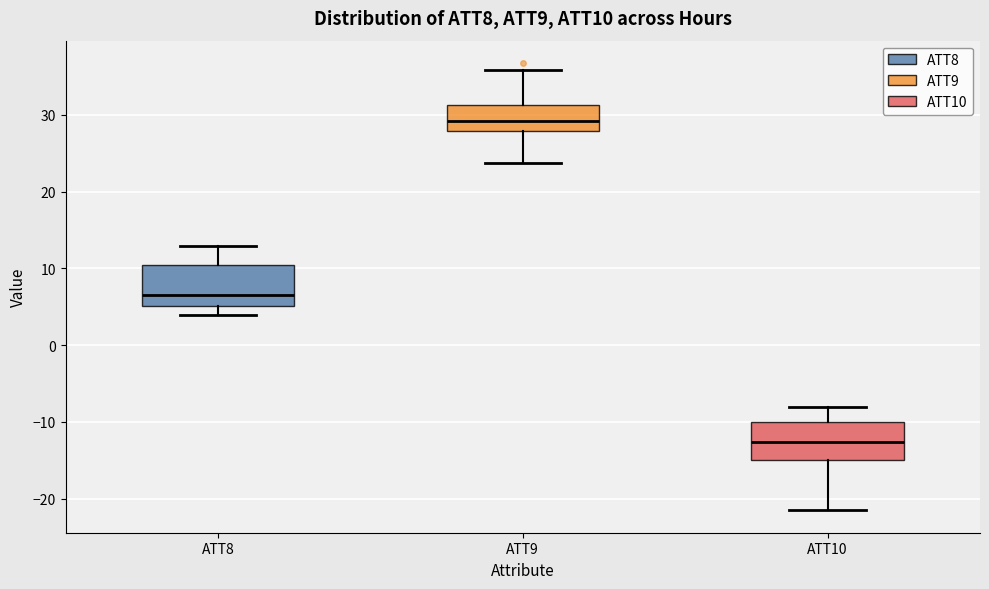

Reading left to right, read every box against the y-axis: the position of its median line, the range the box covers, and the ends of its whiskers. The values are not printed on the chart, so give them approximately, as read against the axis.

ATT8: median 7, box 5 to 10, whiskers 4 to 13
ATT9: median 29, box 28 to 31, whiskers 24 to 36
ATT10: median -13, box -15 to -10, whiskers -22 to -8